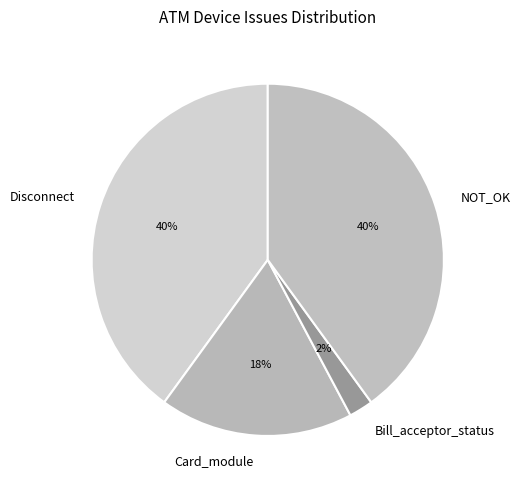

What is the smallest slice in the pie chart?

Bill_acceptor_status